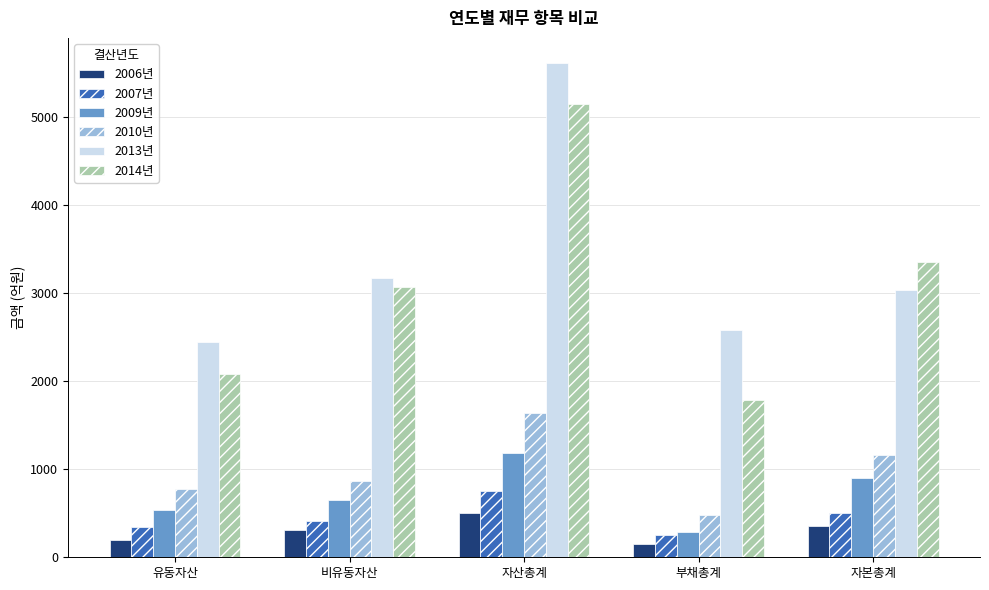

At how many categories does at least one series exceed 719?

5